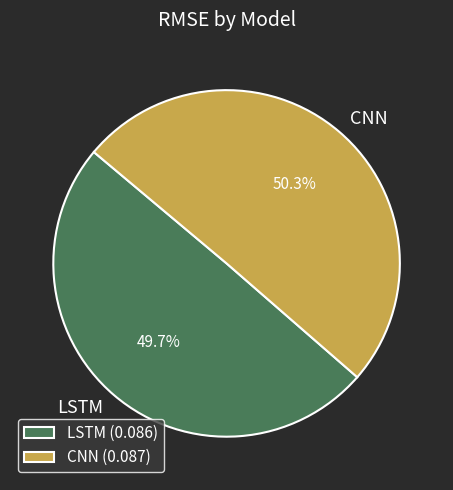

How many slices are in this pie chart?

2